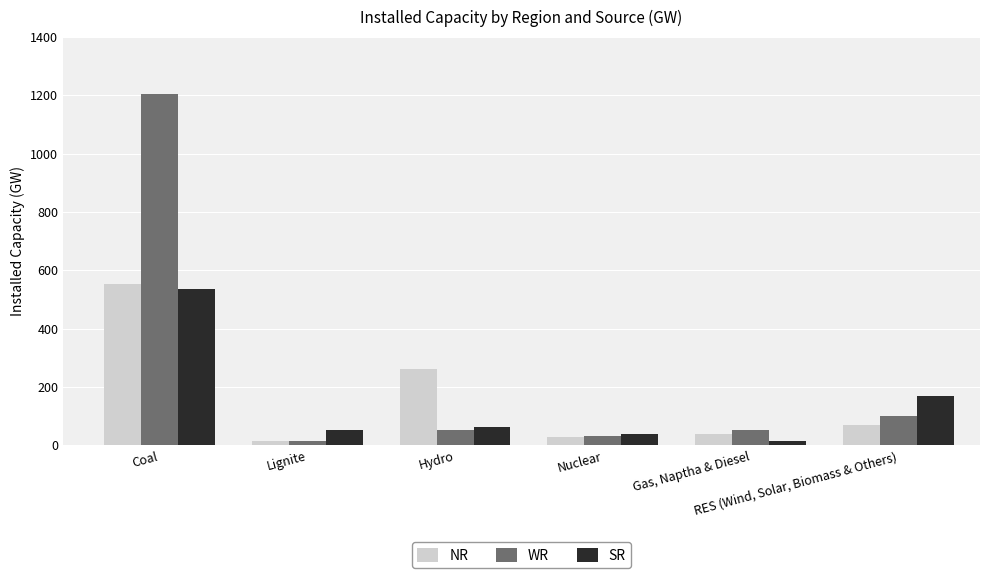

Count the number of categories in the chart.

6